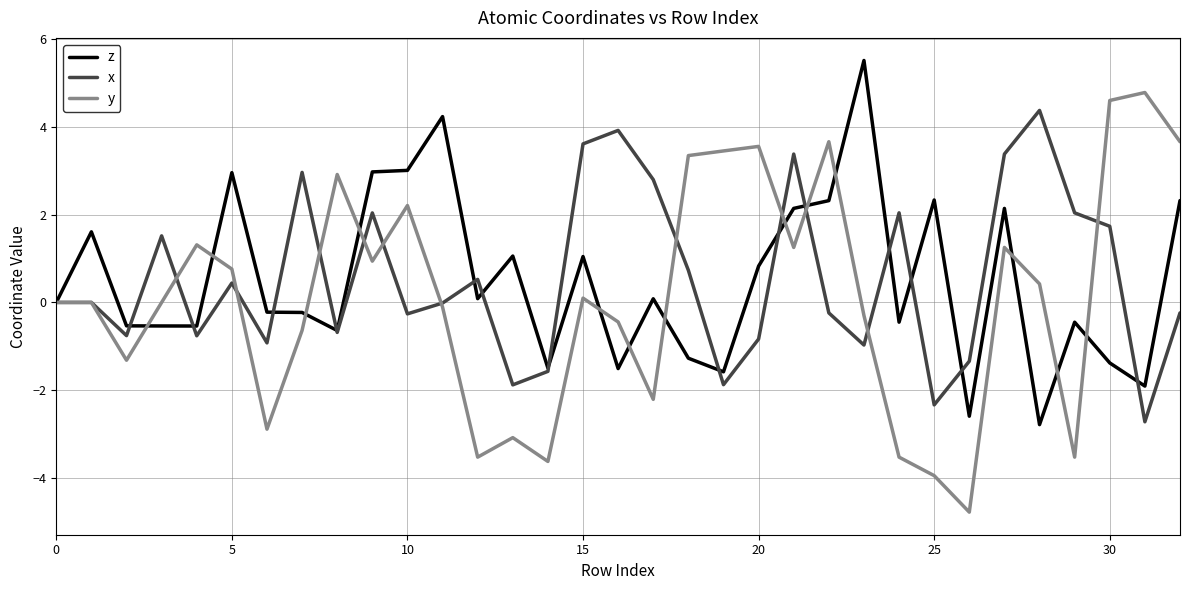

What is the greatest value displayed?

5.5